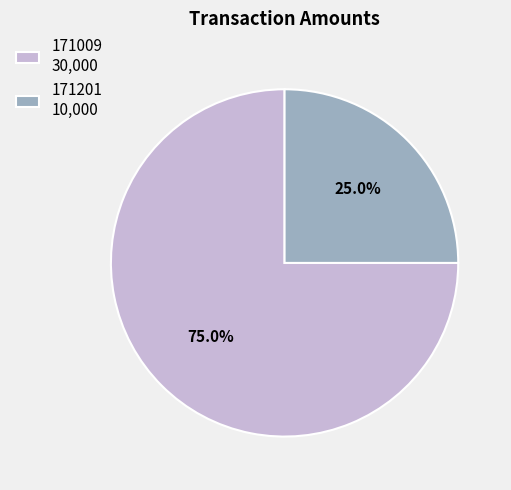

Is it true that 171009 is 75% of the pie?

True